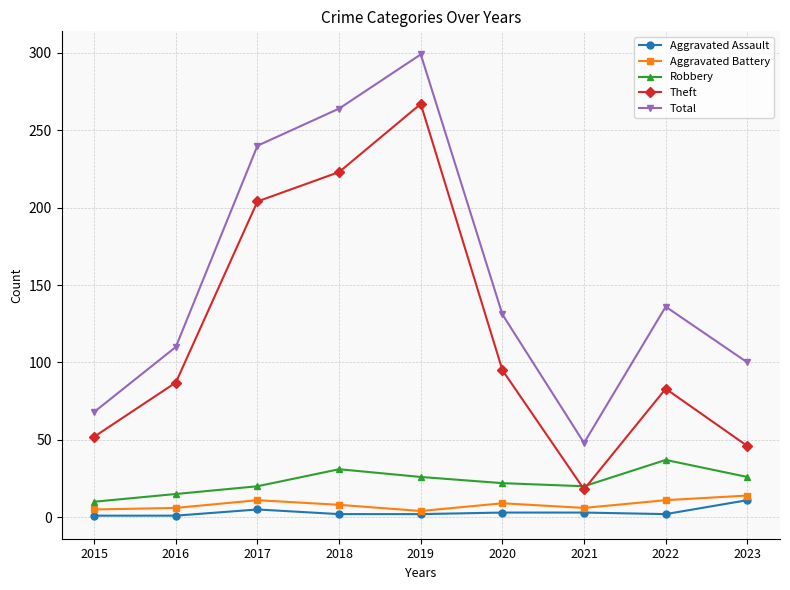

Rank the series by their maximum value, from highest to lowest.

Total, Theft, Robbery, Aggravated Battery, Aggravated Assault